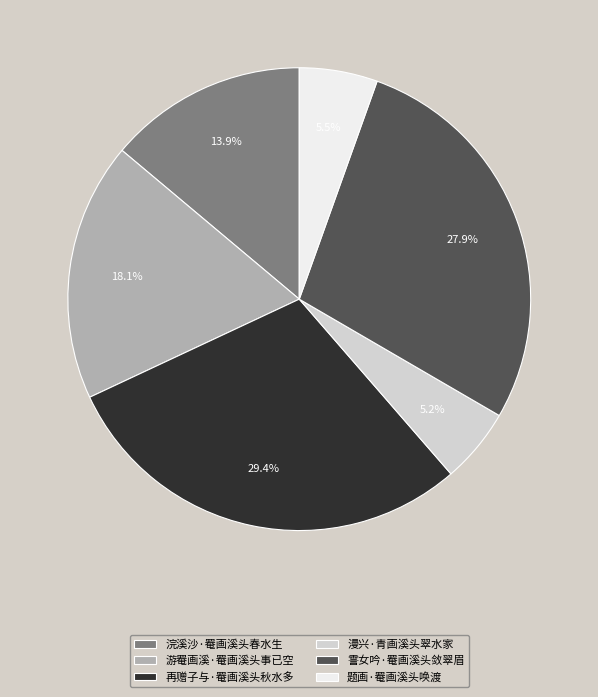

To the nearest percent, what is the combined percentage of 游罨画溪·罨画溪头事已空 and 浣溪沙·罨画溪头春水生?

32%